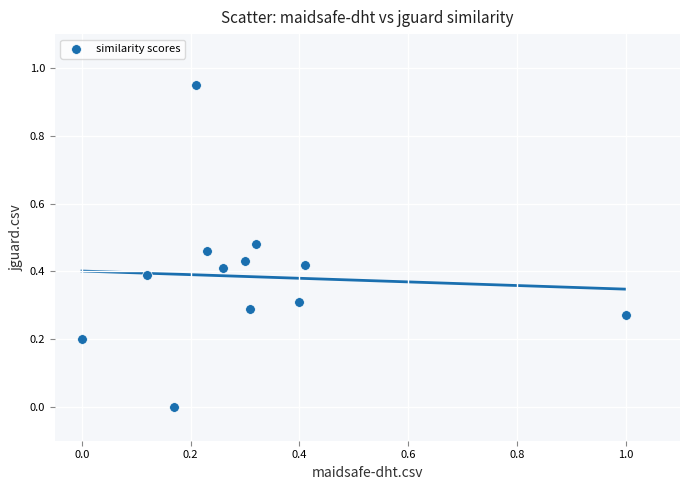

What is the range of X values (max minus min)?

1.0